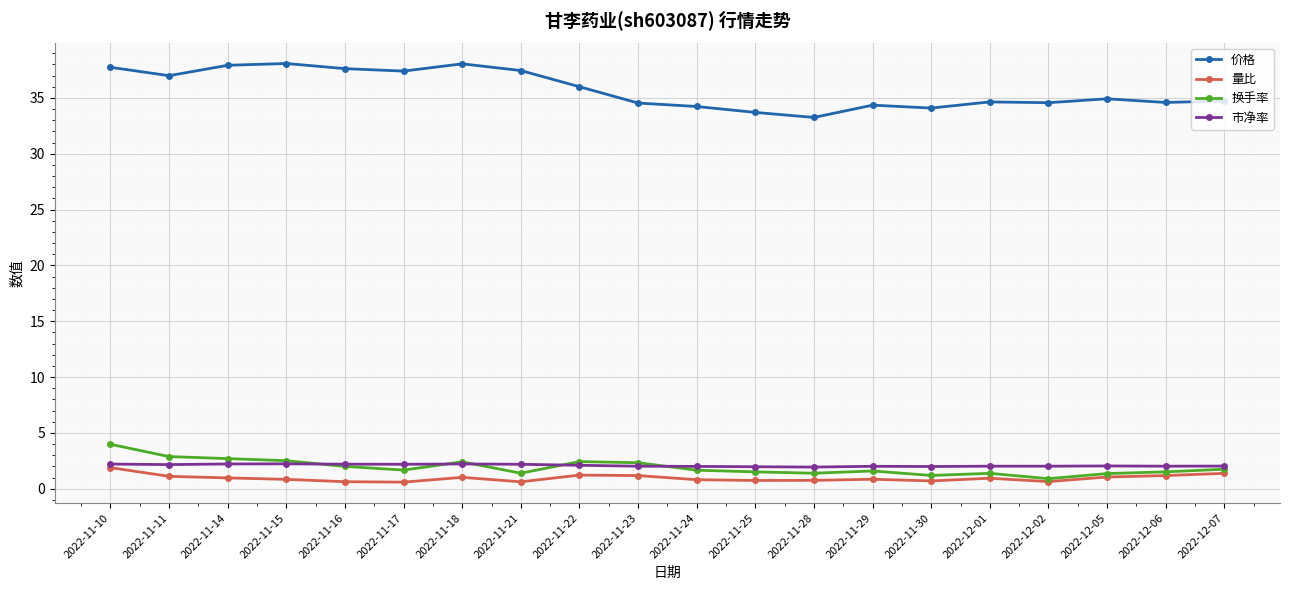

What is the difference between the 量比 values at 2022-12-02 and 2022-12-06?

0.5